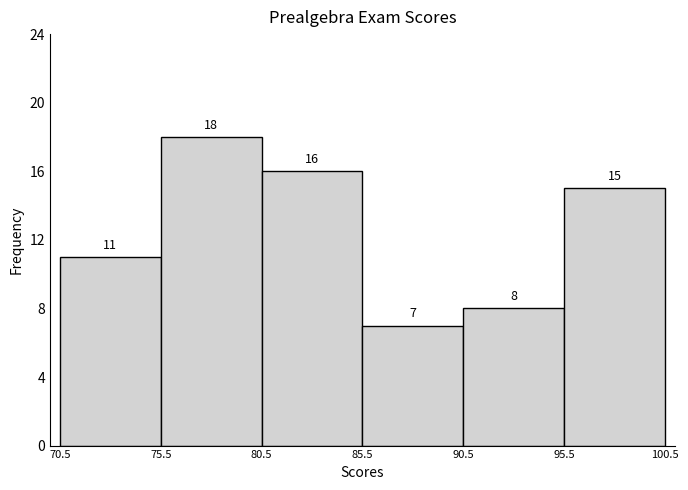

Reading left to right, list every bar in this chart as the range it spans on the x-axis followed by its height.

70.5 to 75.5: 11
75.5 to 80.5: 18
80.5 to 85.5: 16
85.5 to 90.5: 7
90.5 to 95.5: 8
95.5 to 100.5: 15